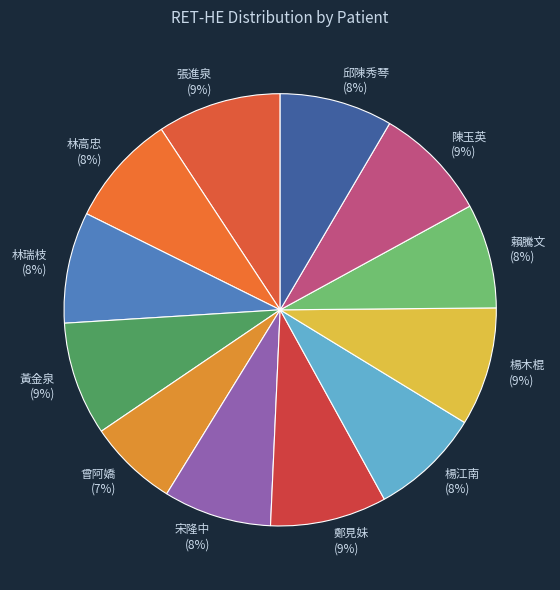

To the nearest percent, what portion does 楊江南 represent?

8%